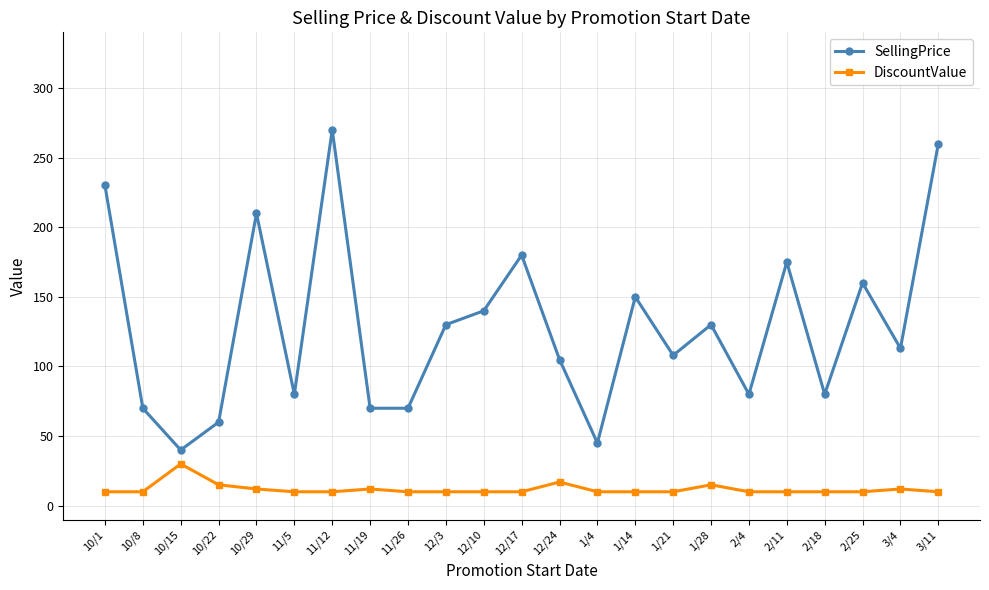

What is the difference between the DiscountValue values at 1/14 and 12/24?

7